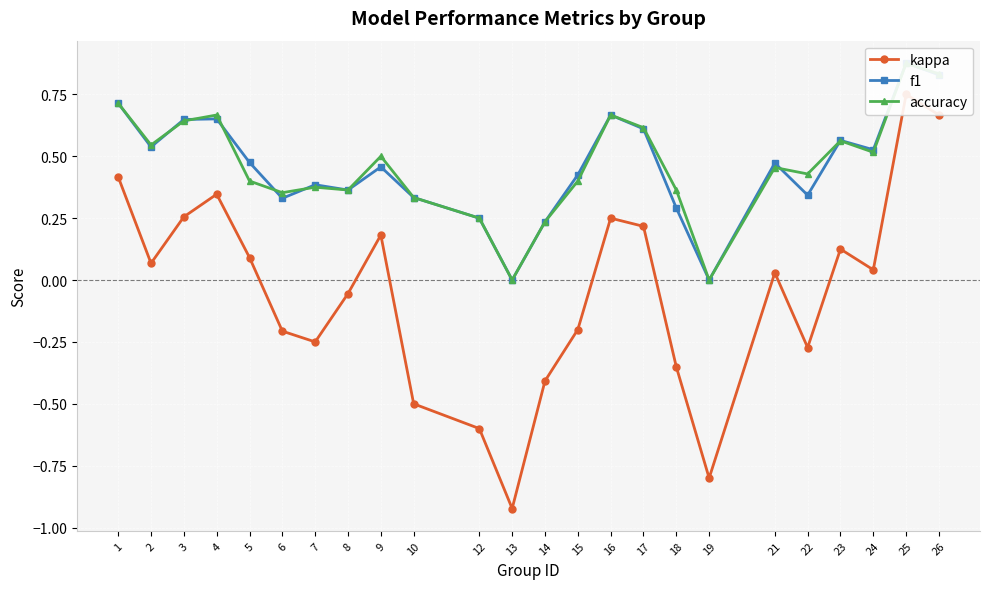

At which category is the sum across all series the highest?

25